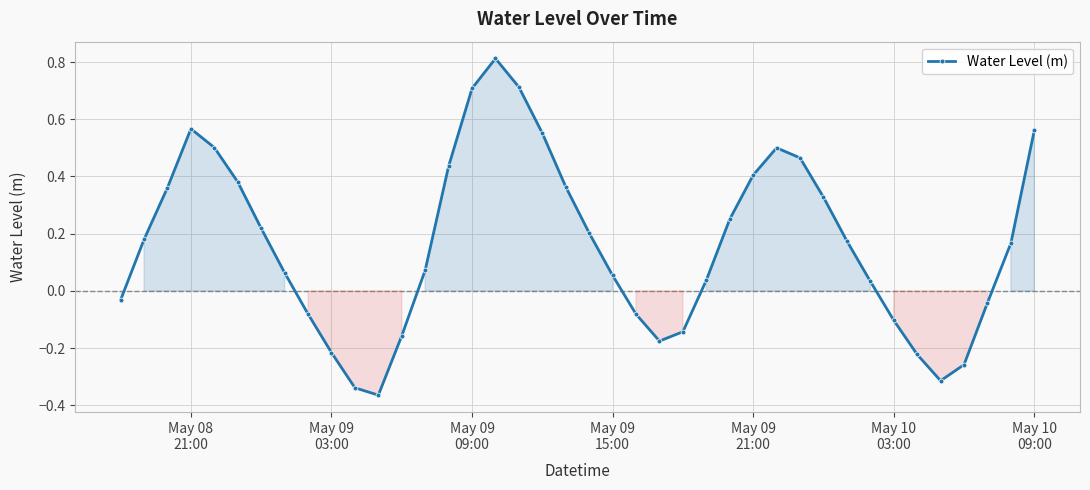

What is the greatest value displayed?

0.8